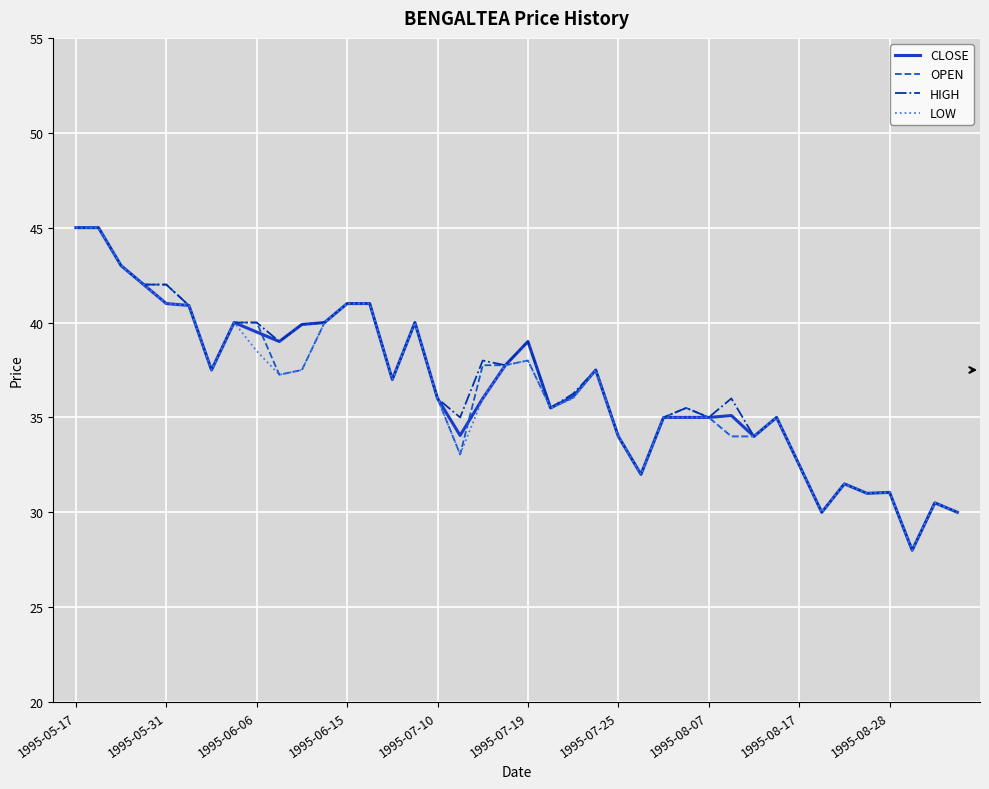

What is the smallest value displayed?

28.0